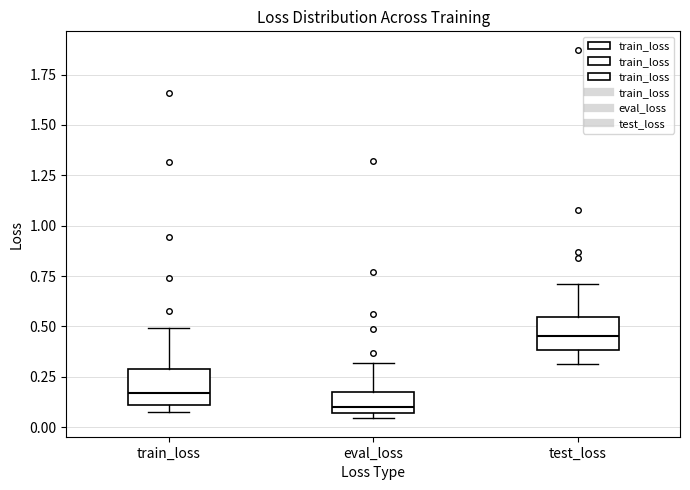

Which box's median line is the lowest?

eval_loss